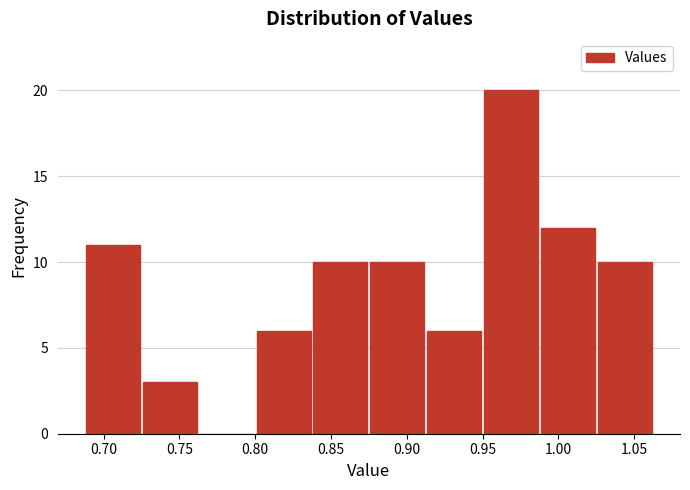

Reading left to right, transcribe this chart: for each bar, give the range it covers on the x-axis and its height. Neither the bar edges nor the heights are printed on the chart, so give them approximately, as read against the axes.

0.690 to 0.725: 11
0.725 to 0.765: 3
0.765 to 0.800: 0
0.800 to 0.840: 6
0.840 to 0.875: 10
0.875 to 0.915: 10
0.915 to 0.950: 6
0.950 to 0.990: 20
0.990 to 1.025: 12
1.025 to 1.065: 10